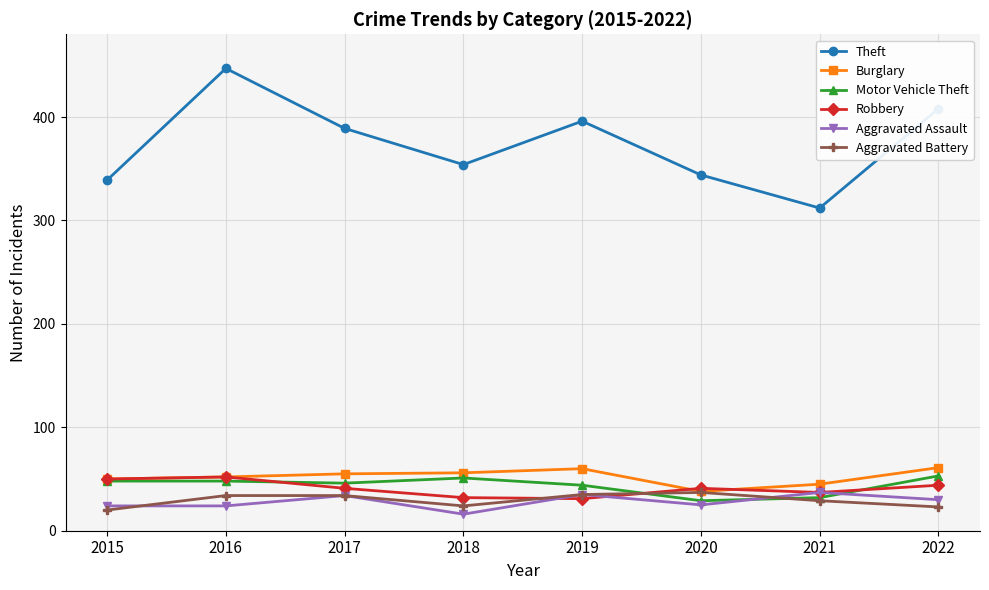

True or false: Aggravated Battery and Theft intersect in this chart.

False